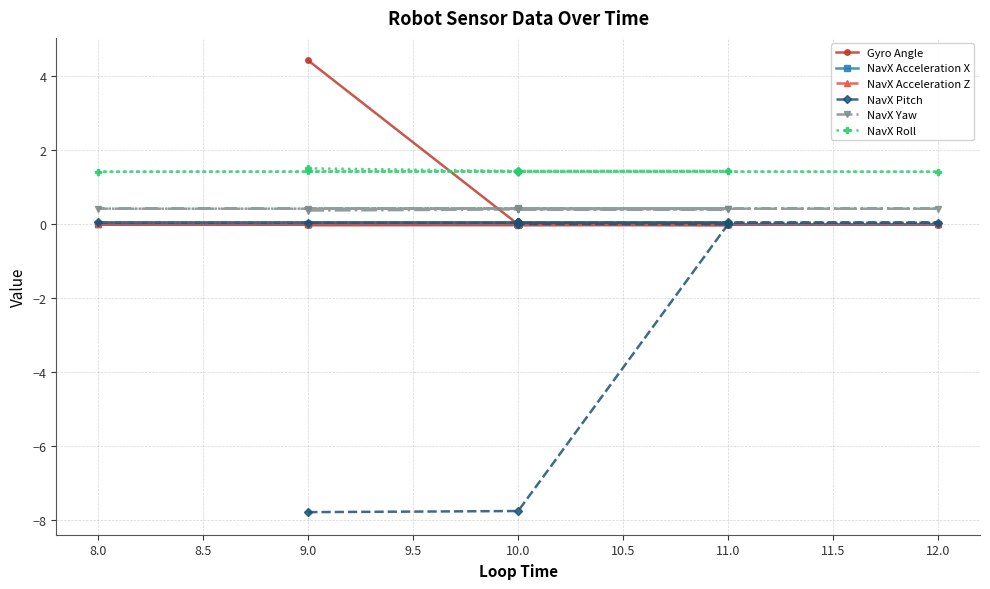

How many lines are shown in the chart?

6